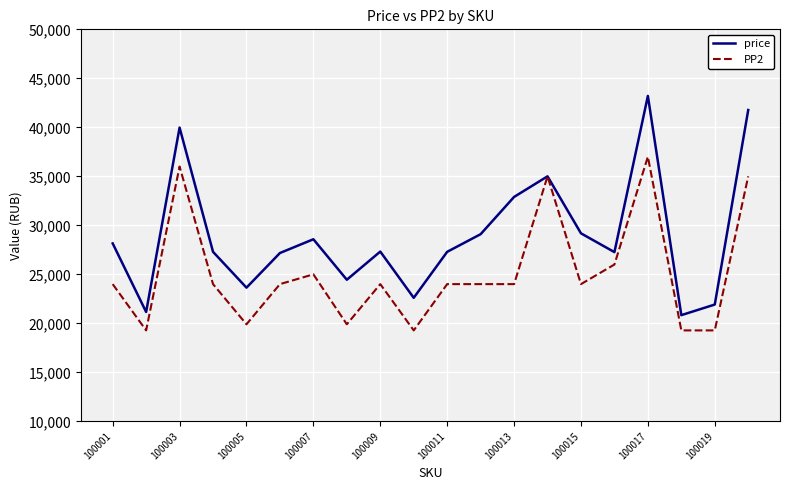

List the series in order of their peak value, highest first.

price, PP2